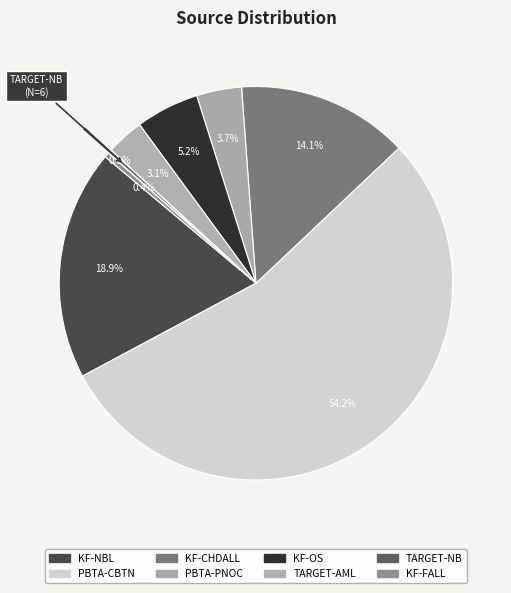

What is the largest slice in the pie chart?

PBTA-CBTN